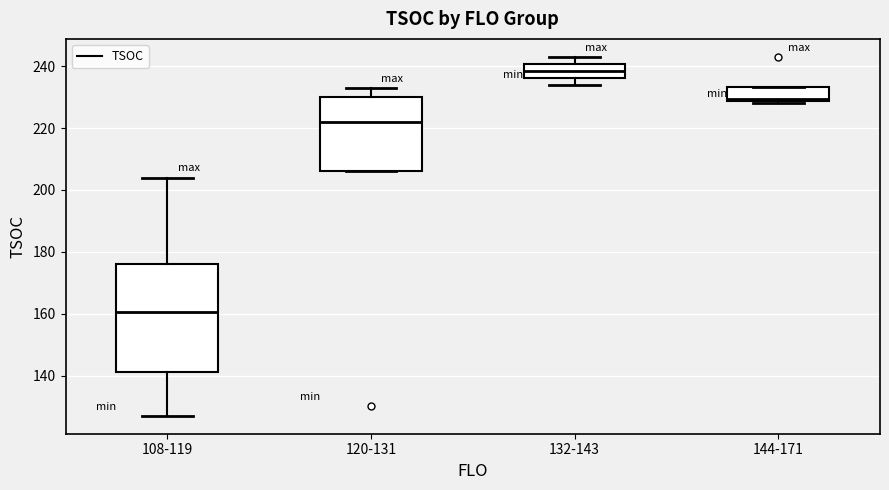

Reading left to right, read every box against the y-axis: the position of its median line, the range the box covers, and the ends of its whiskers. The values are not printed on the chart, so give them approximately, as read against the axis.

108-119: median 160, box 142 to 176, whiskers 128 to 204
120-131: median 222, box 206 to 230, whiskers 206 to 234
132-143: median 238, box 236 to 240, whiskers 234 to 244
144-171: median 230, box 228 to 234, whiskers 228 (just below the box's lower edge) to 234